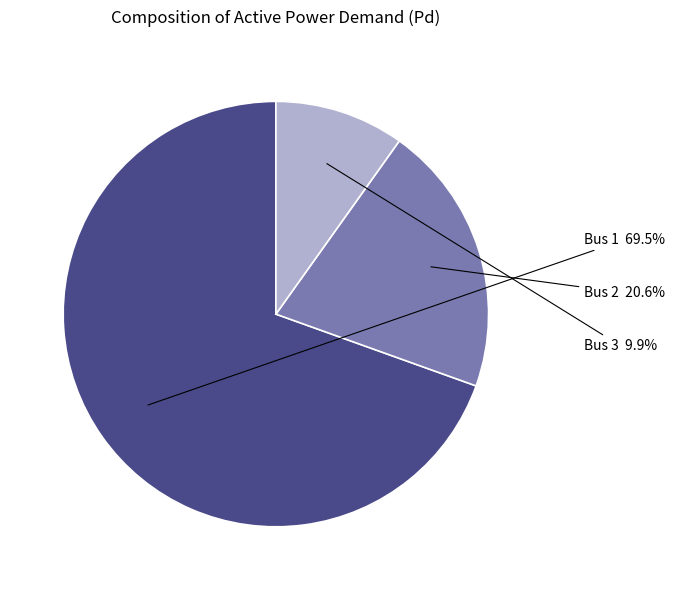

Is there any slice that represents more than half of the pie?

Yes